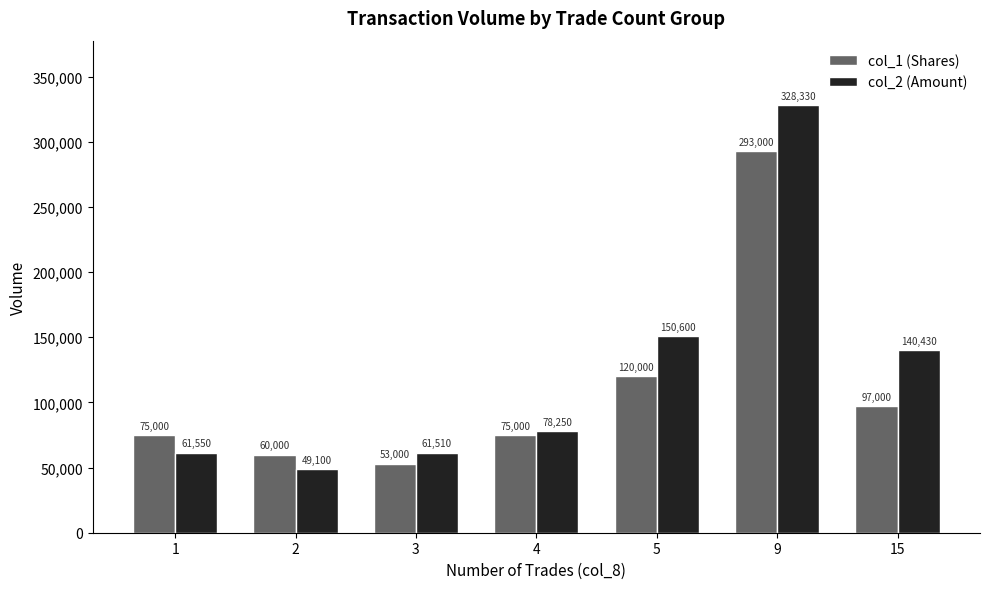

What is the spread (max minus min) of values at 5?

30600